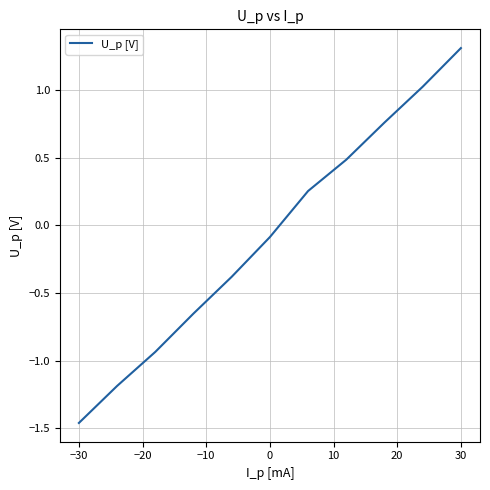

What is the greatest value displayed?

1.3